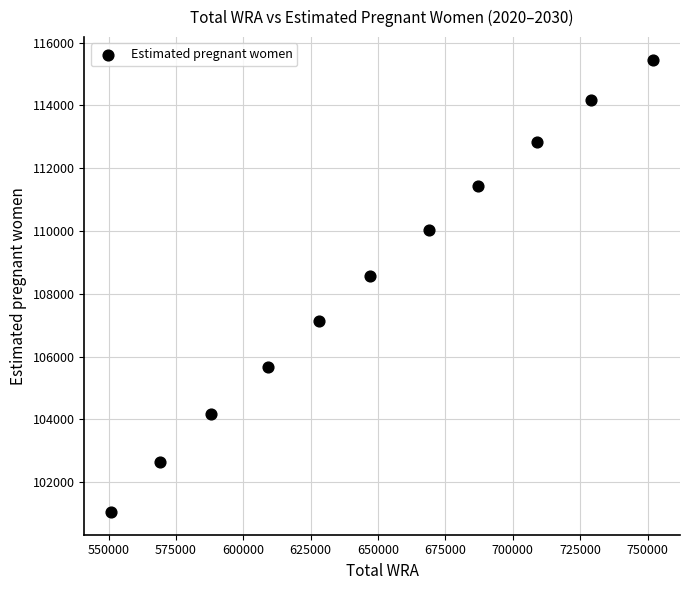

What is the average X value?

648909.1